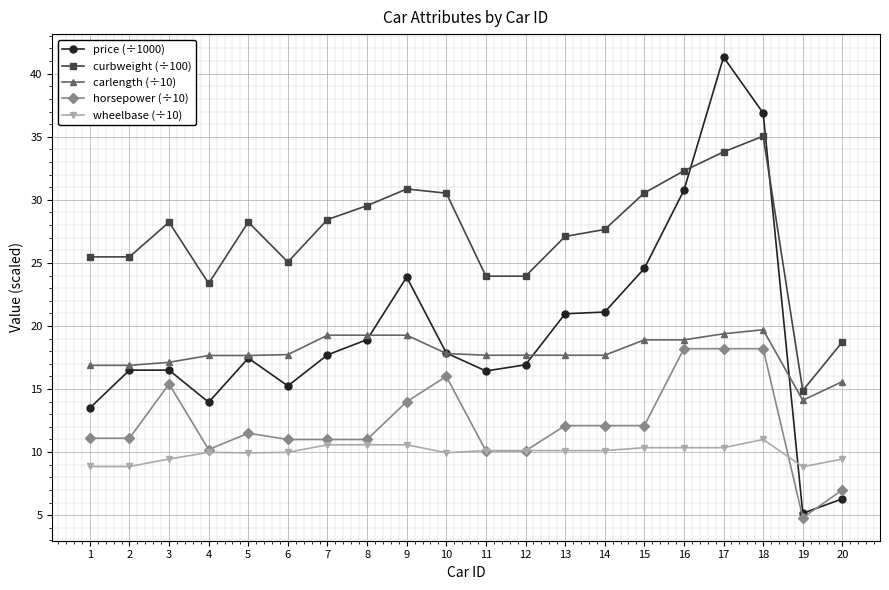

Where does the curbweight (÷100) series first go above 28?

3